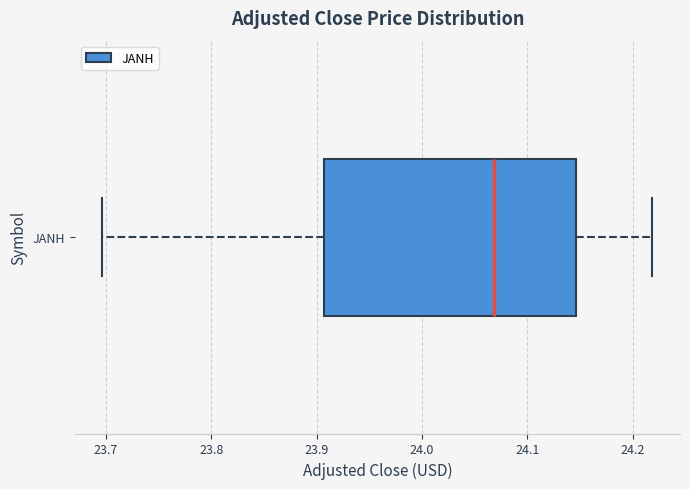

Read this box plot against the x-axis: the position of the median line, the range covered by the box, and the ends of both whiskers. The values are not printed on the chart, so give them approximately, as read against the axis.

median 24.07, box 23.91 to 24.15, whiskers 23.70 to 24.22